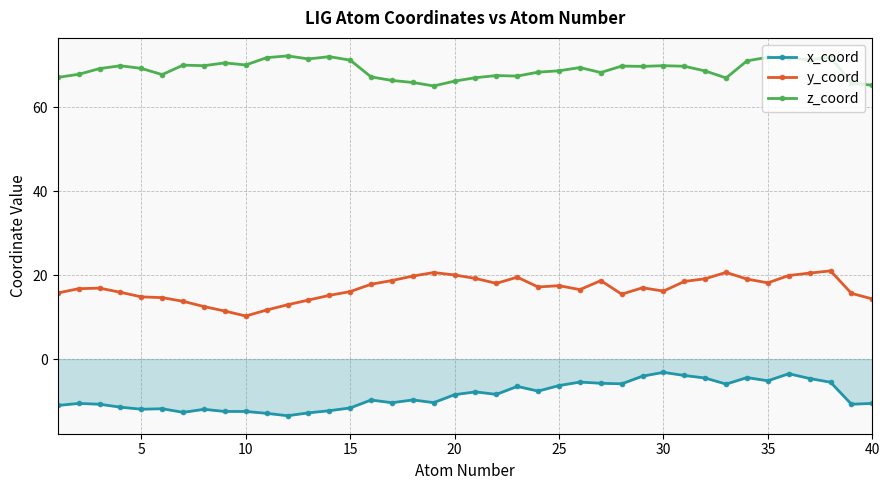

What is the smallest value displayed?

-13.5